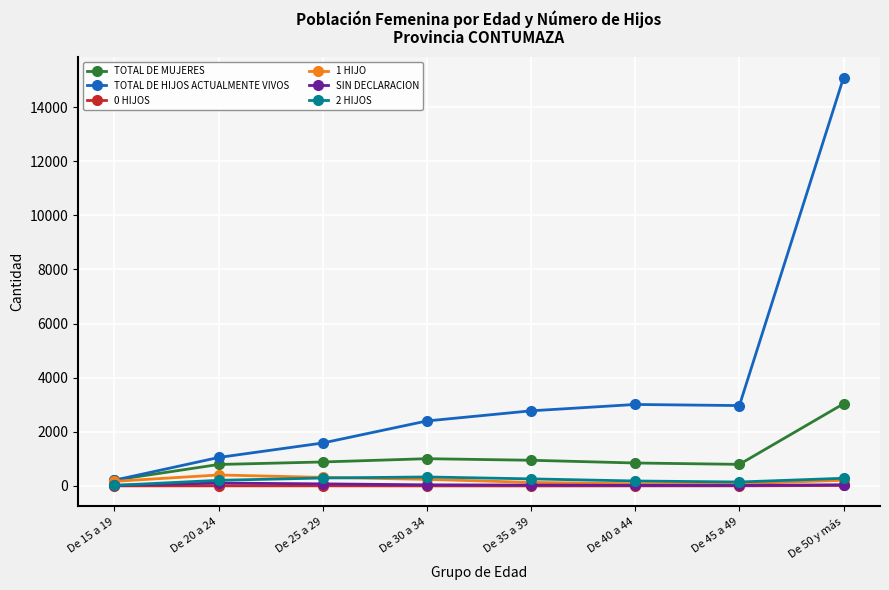

Which series has the largest total across all categories?

TOTAL DE HIJOS ACTUALMENTE VIVOS